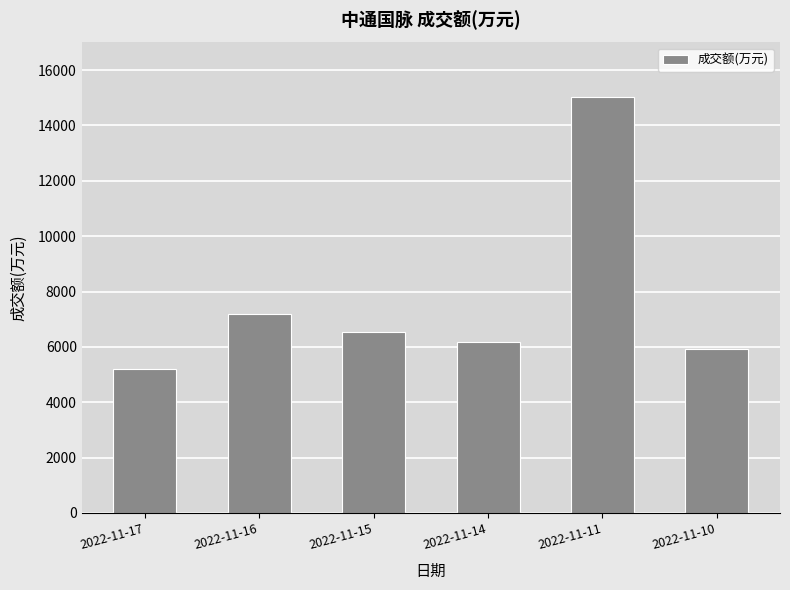

Rank the categories by value from lowest to highest.

2022-11-17, 2022-11-10, 2022-11-14, 2022-11-15, 2022-11-16, 2022-11-11